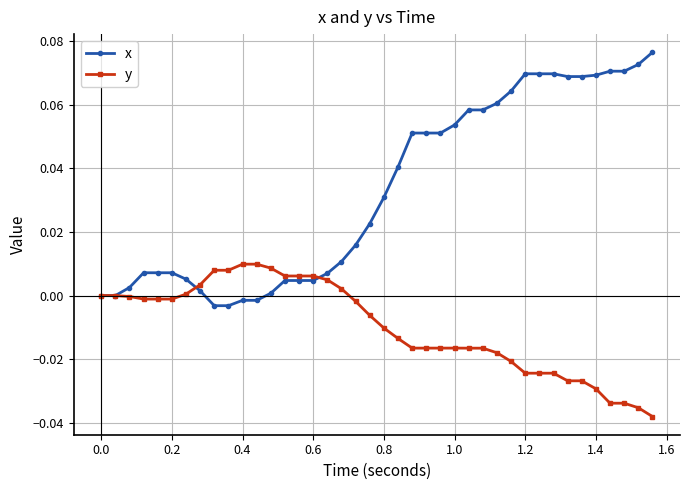

Is this an area chart (filled region under the line)?

No